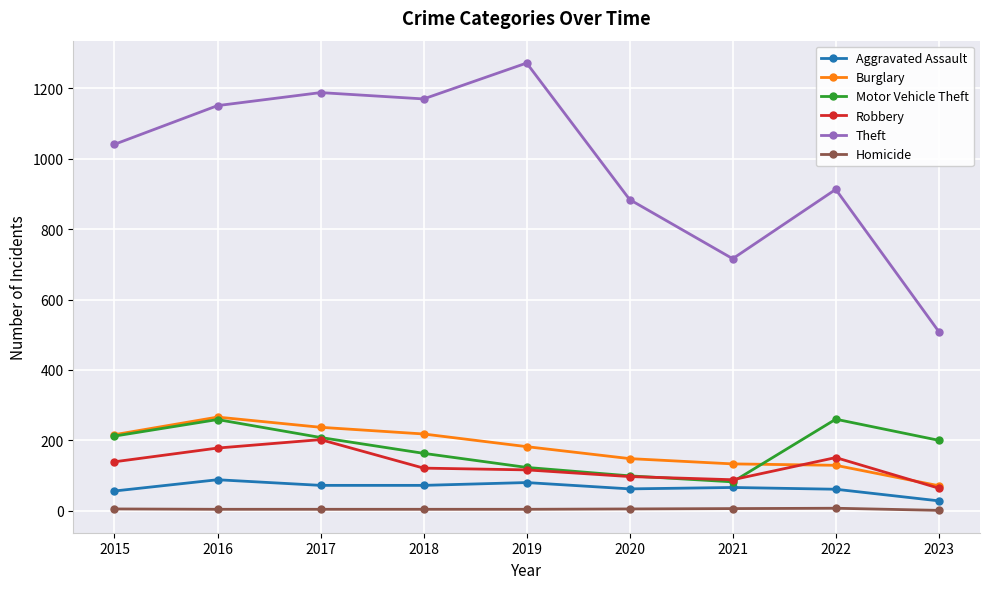

True or false: Homicide and Theft cross at least once.

False